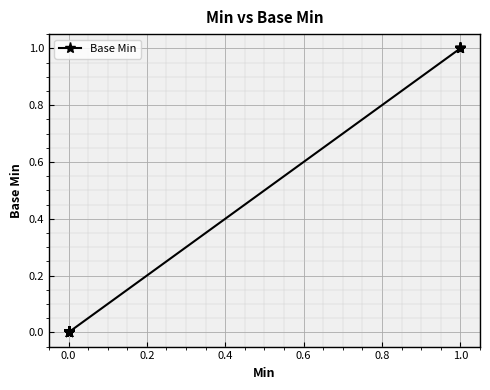

How many positive values are there?

5